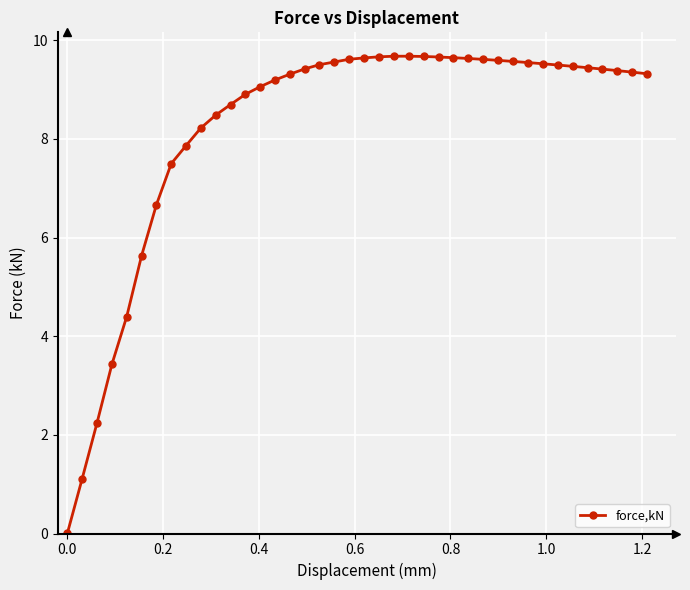

What is the value of the 2nd point from the left?

1.1